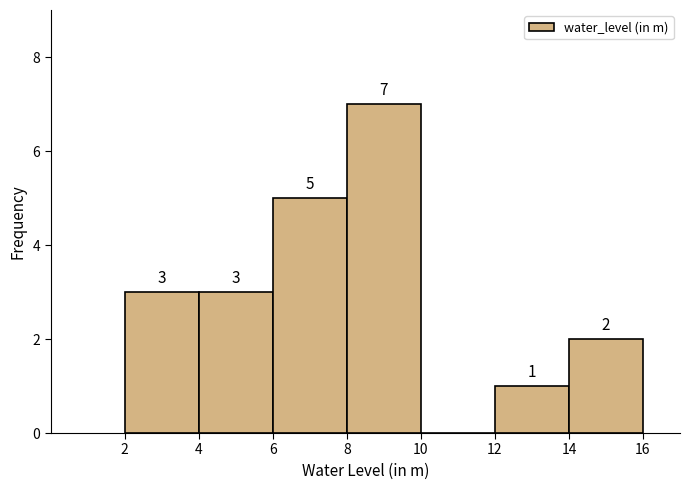

Over which range of the x-axis is the bar tallest?

8 to 10